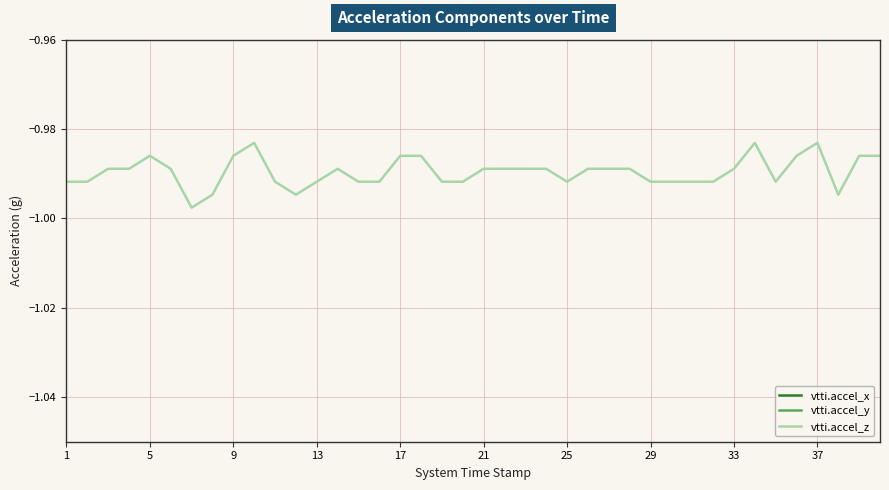

The value of vtti.accel_z at 33 is -1.7. True or false?

False